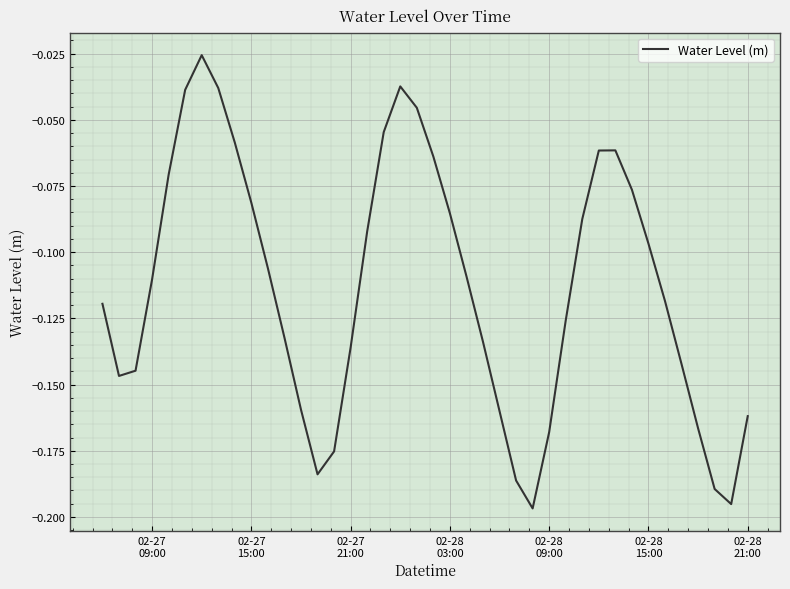

Does the chart display data point markers on the line(s)?

No